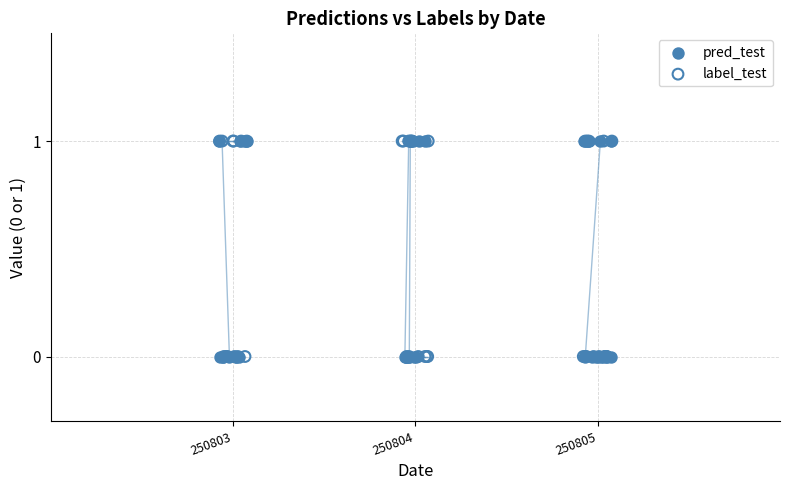

What are all the series names shown in the legend?

pred_test, label_test